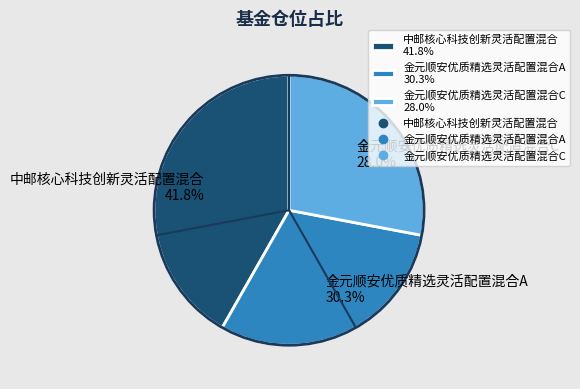

Which slice is the smallest?

金元顺安优质精选灵活配置混合C